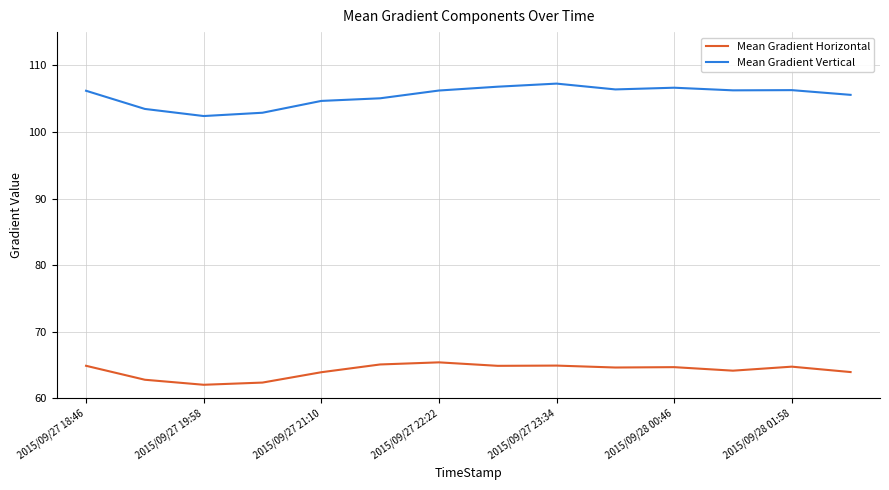

What is the difference between the maximum and minimum values in the Mean Gradient Vertical series?

4.9